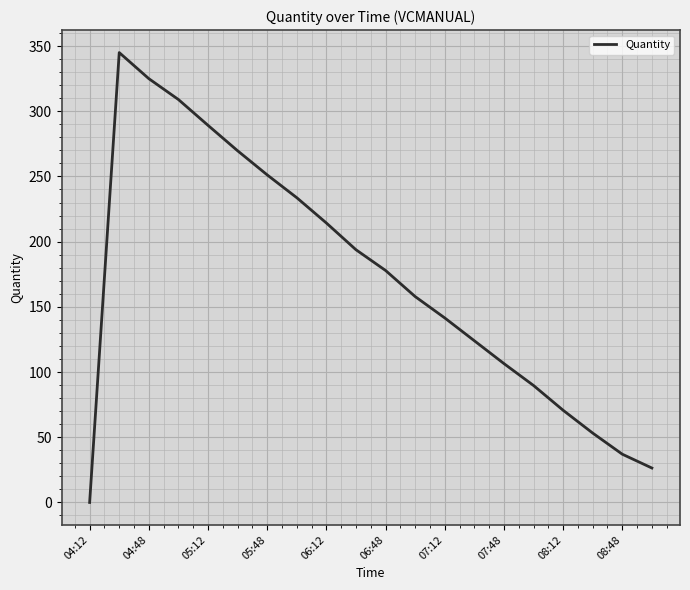

What is the difference between the second highest and minimum values?

325.0